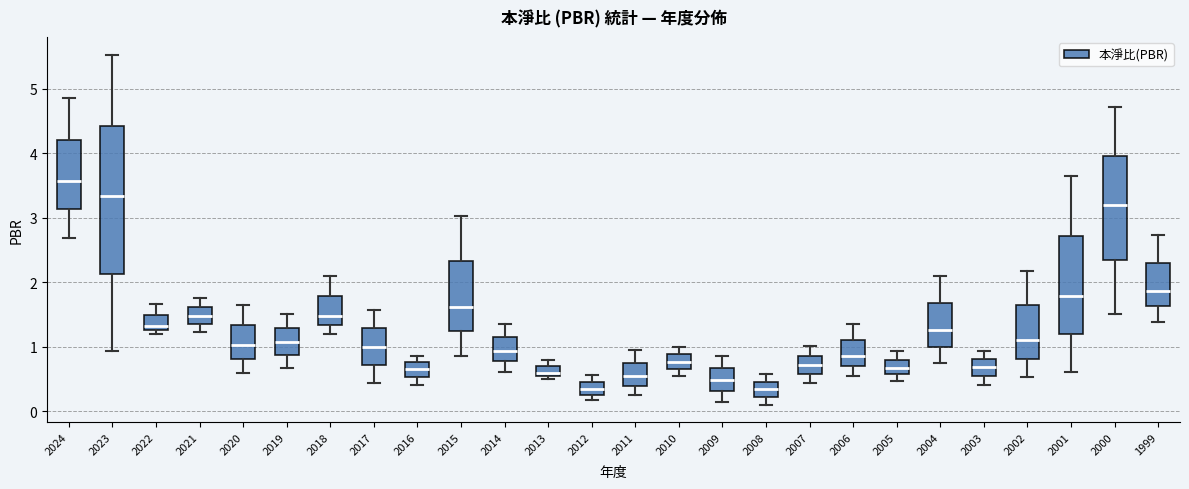

Which box is the tallest, from its lower edge to its upper edge?

2023